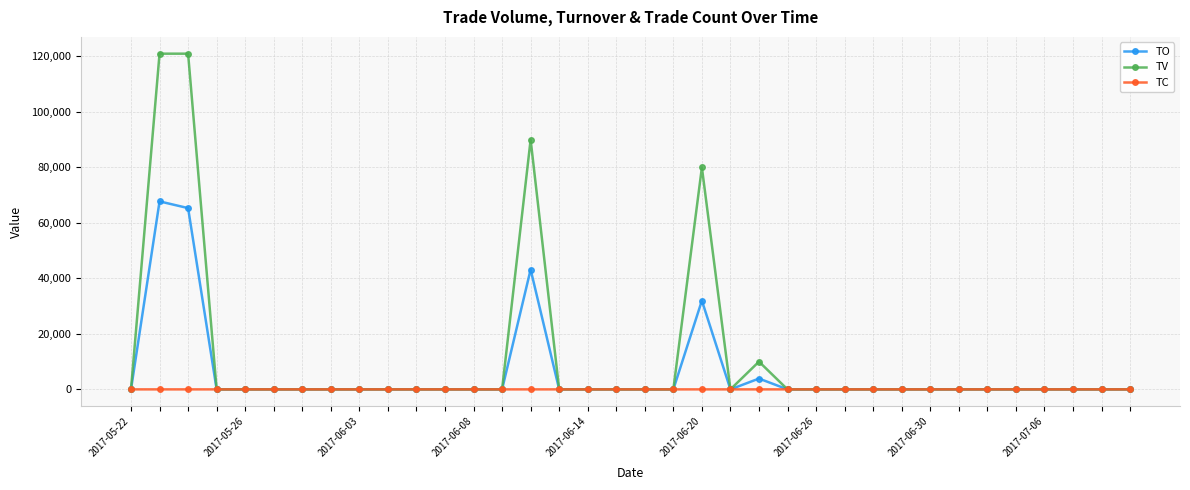

Count the TC values in the range 0 to 1.

35